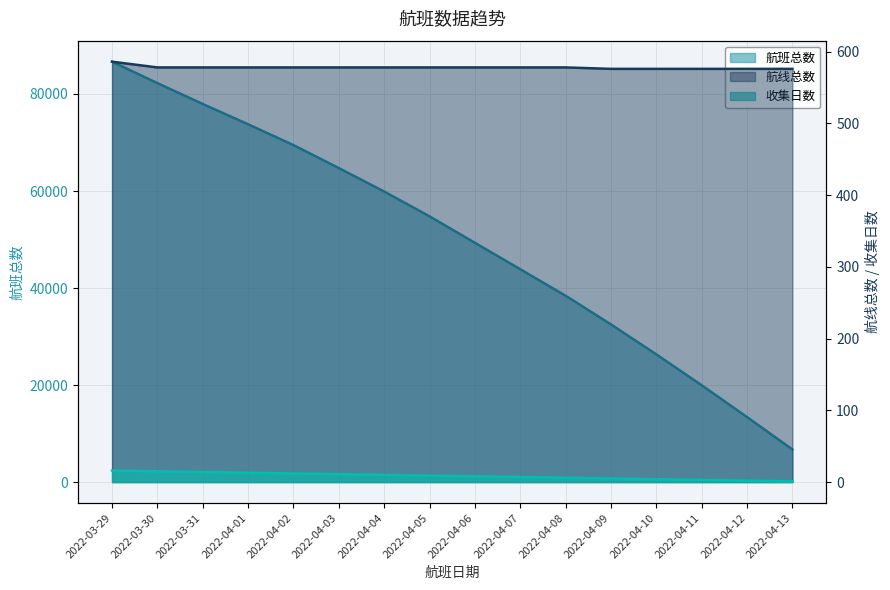

At how many categories does at least one series exceed 79203?

2